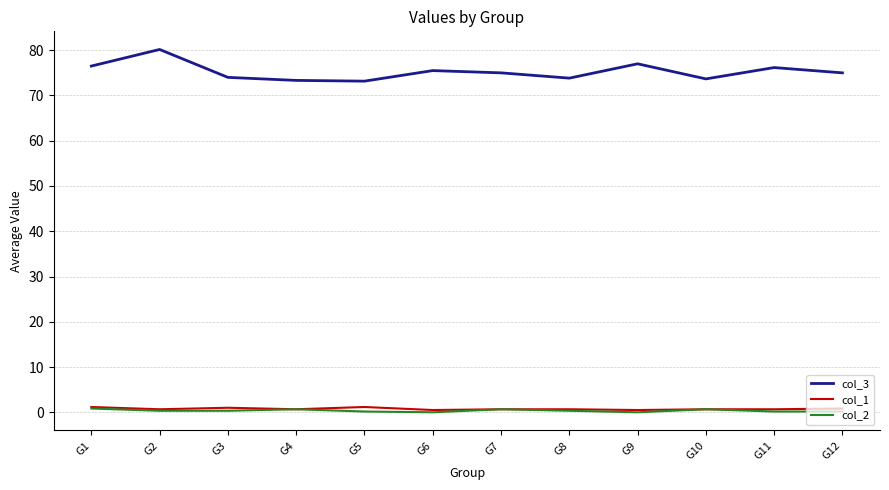

The col_1 series shows 1.2 at G5. True or false?

True